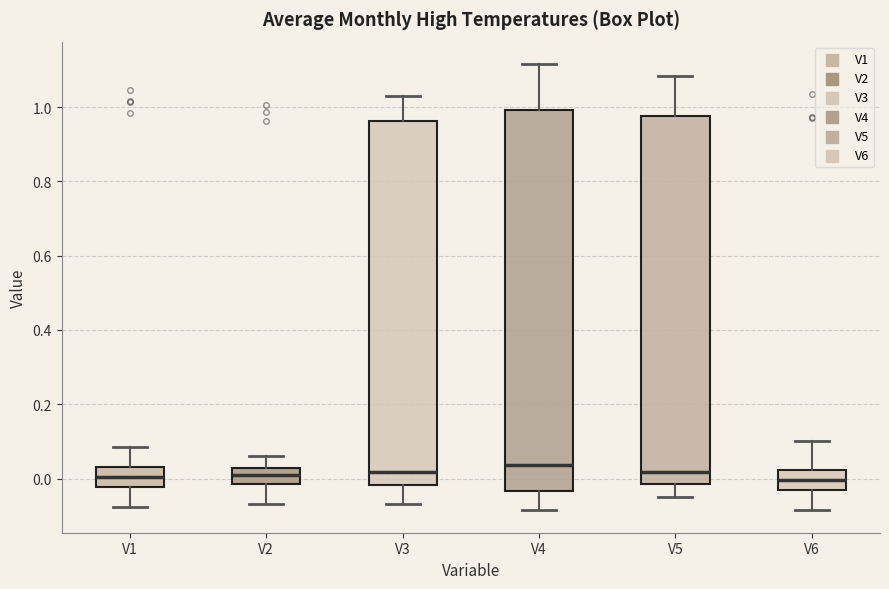

Reading left to right, read every box against the y-axis: the position of its median line, the range the box covers, and the ends of its whiskers. The values are not printed on the chart, so give them approximately, as read against the axis.

V1: median 0.00, box -0.02 to 0.04, whiskers -0.08 to 0.08
V2: median 0.00, box -0.02 to 0.02, whiskers -0.06 to 0.06
V3: median 0.02, box -0.02 to 0.96, whiskers -0.06 to 1.02
V4: median 0.04, box -0.04 to 1.00, whiskers -0.08 to 1.12
V5: median 0.02, box -0.02 to 0.98, whiskers -0.04 to 1.08
V6: median 0.00, box -0.04 to 0.02, whiskers -0.08 to 0.10